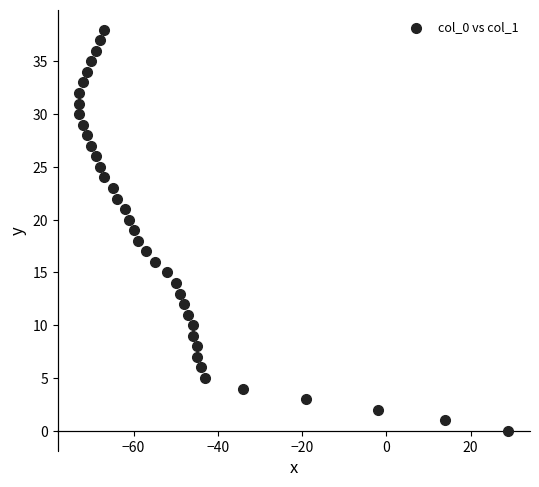

What is the range of X values (max minus min)?

102